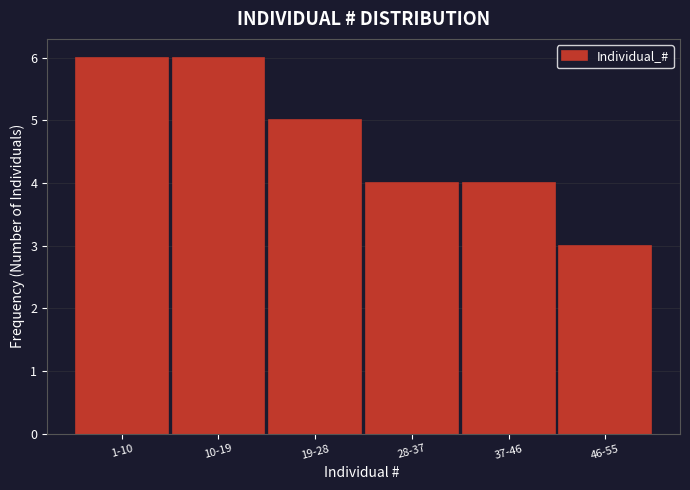

Reading left to right, list all the values displayed in this chart.

6	6	5	4	4	3